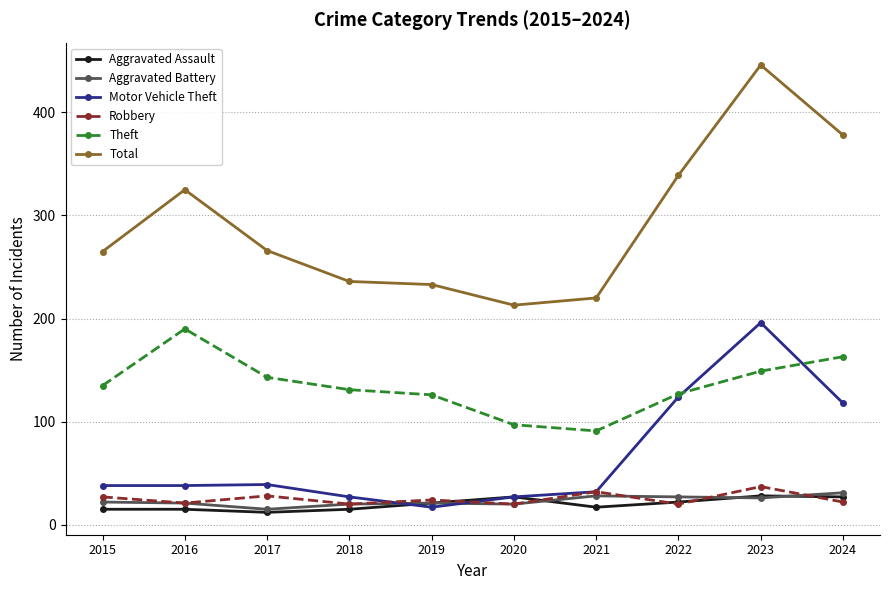

At which category does Theft reach its first local peak?

2016